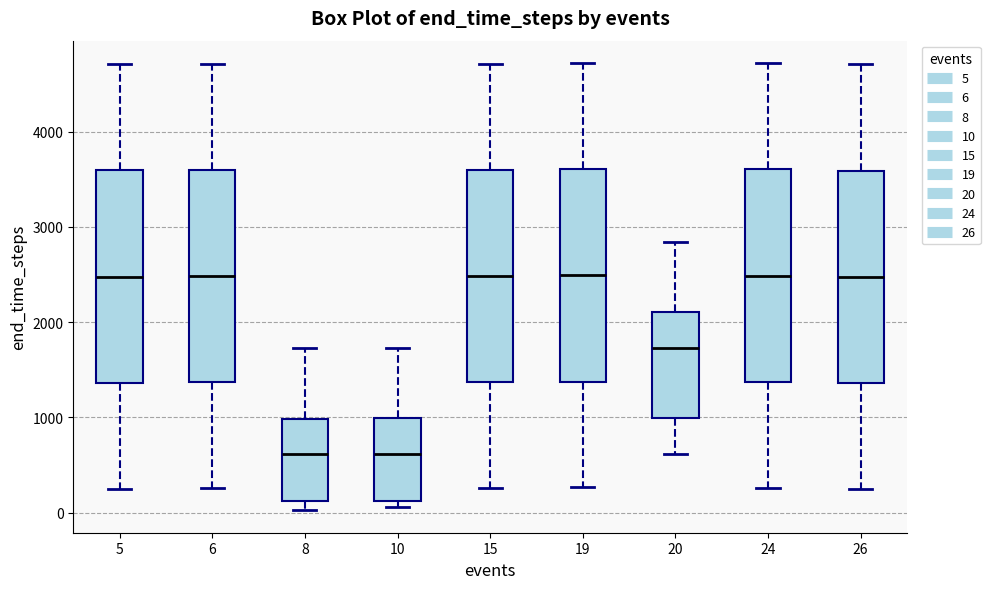

Reading left to right, read every box against the y-axis: the position of its median line, the range the box covers, and the ends of its whiskers. The values are not printed on the chart, so give them approximately, as read against the axis.

5: median 2500, box 1400 to 3600, whiskers 300 to 4700
6: median 2500, box 1400 to 3600, whiskers 300 to 4700
8: median 600, box 100 to 1000, whiskers 0 to 1700
10: median 600, box 100 to 1000, whiskers 100 (just below the box's lower edge) to 1700
15: median 2500, box 1400 to 3600, whiskers 300 to 4700
19: median 2500, box 1400 to 3600, whiskers 300 to 4700
20: median 1700, box 1000 to 2100, whiskers 600 to 2800
24: median 2500, box 1400 to 3600, whiskers 300 to 4700
26: median 2500, box 1400 to 3600, whiskers 200 to 4700